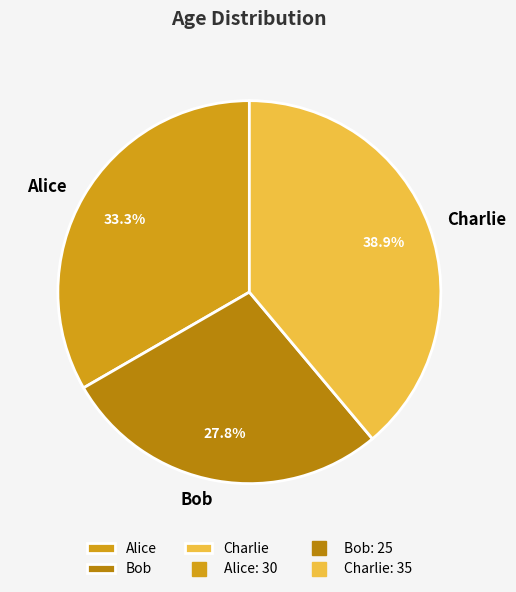

Is the sum of Bob and Alice greater than half?

Yes